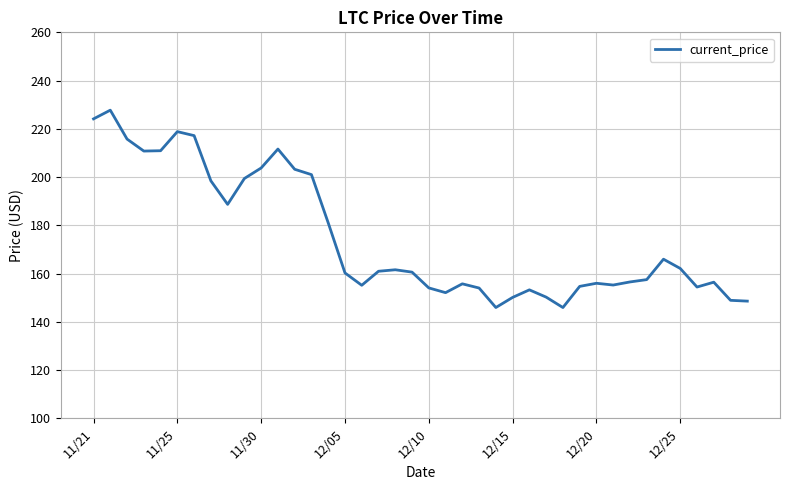

What is the smallest value displayed?

145.9